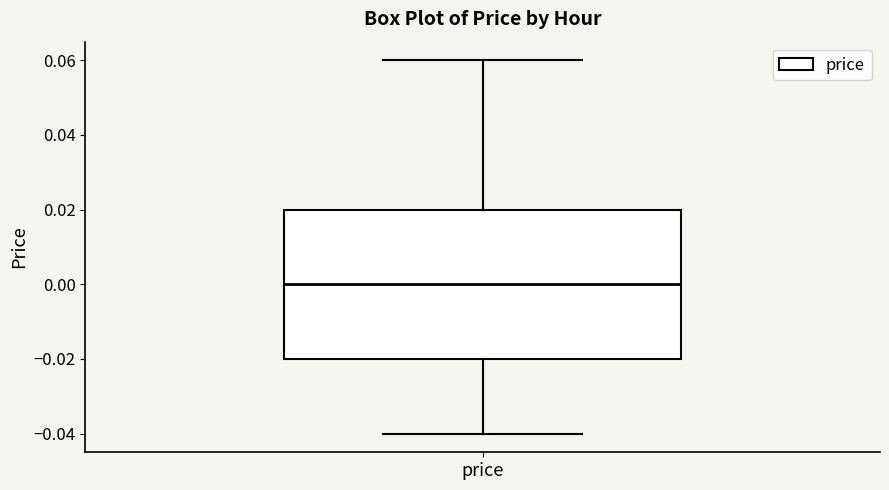

Transcribe this box plot: give where the median line is, the range the box spans, and where the two whiskers end, as read against the y-axis. The values are not printed on the chart, so give them approximately, as read against the axis.

median 0.00, box -0.02 to 0.02, whiskers -0.04 to 0.06